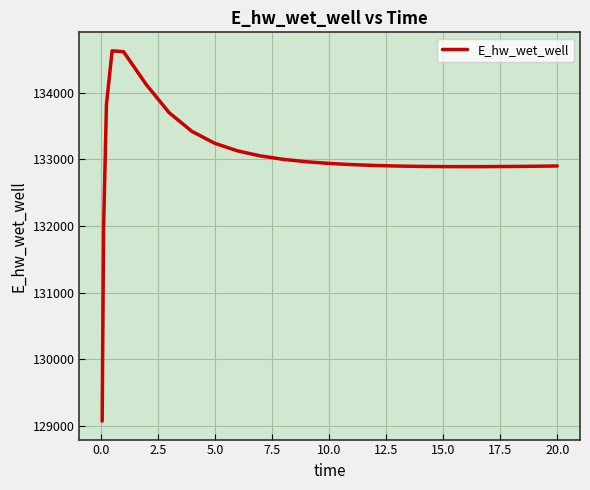

What is the maximum value shown in the chart?

134627.5